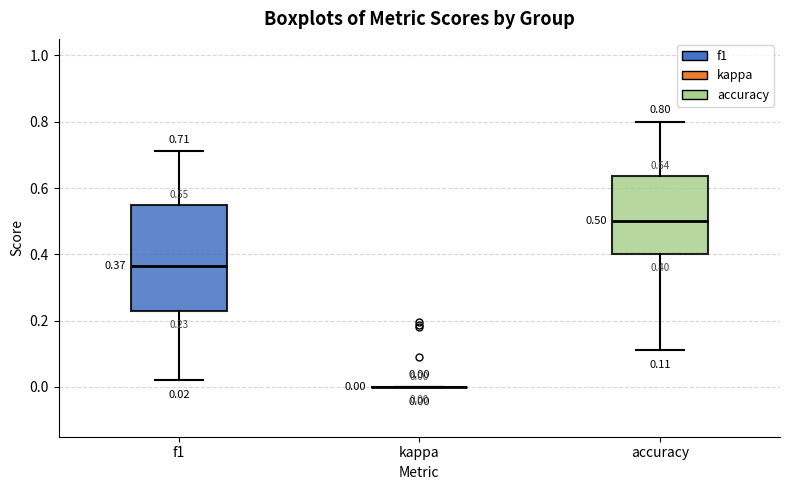

Comparing the boxes themselves (not the whiskers), which one is the tallest?

f1